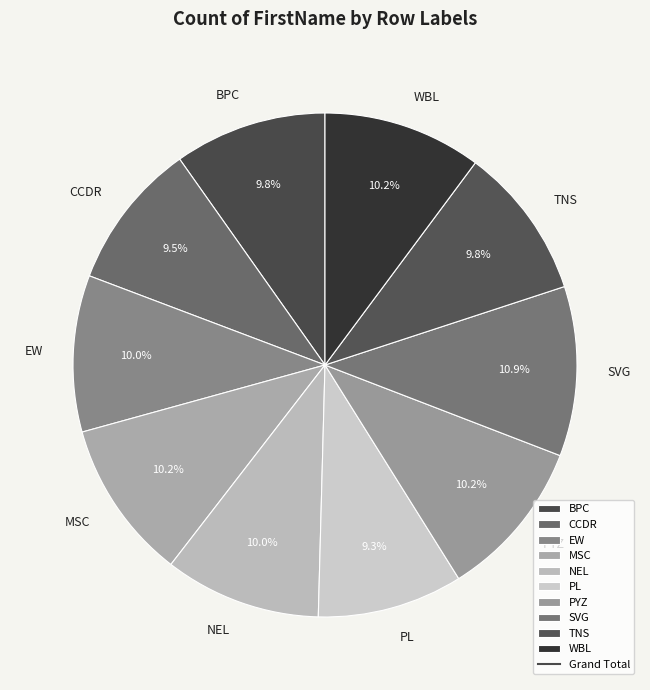

How many segments does this pie chart have?

10